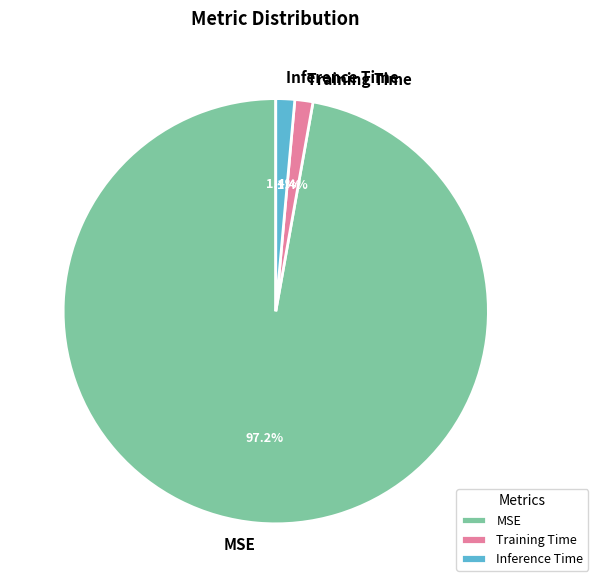

True or false: Inference Time accounts for 11% of the total.

False